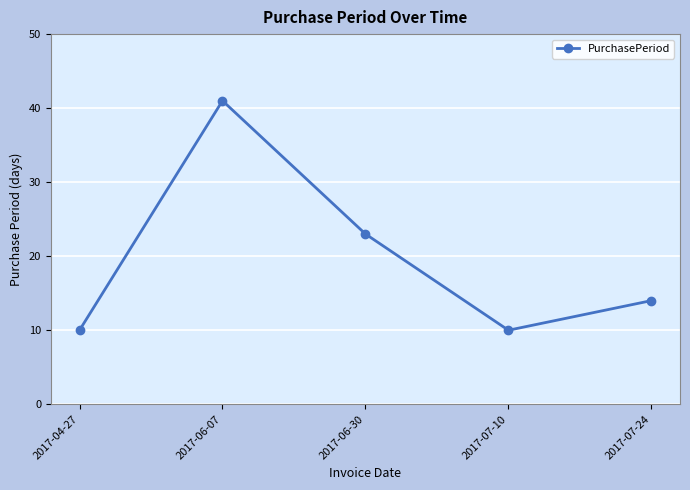

Does the chart display data point markers on the line(s)?

Yes